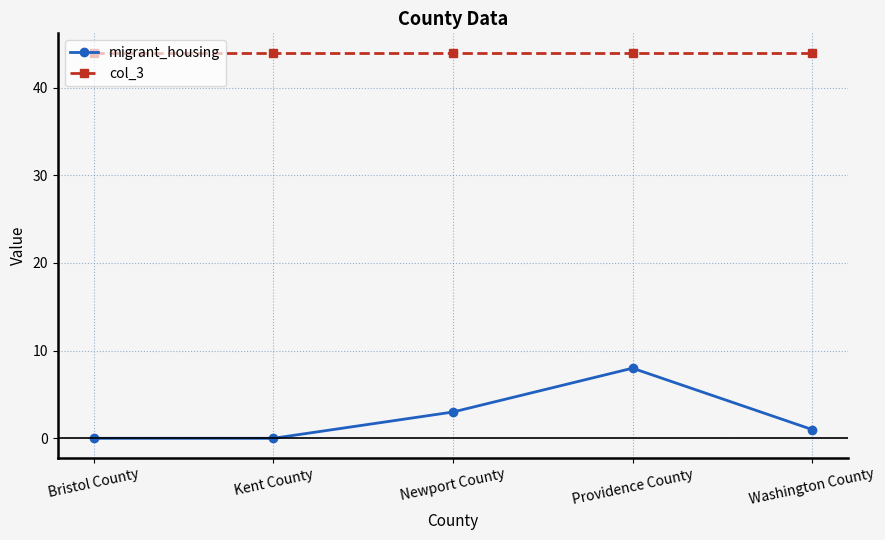

What is the maximum value shown in the chart?

44